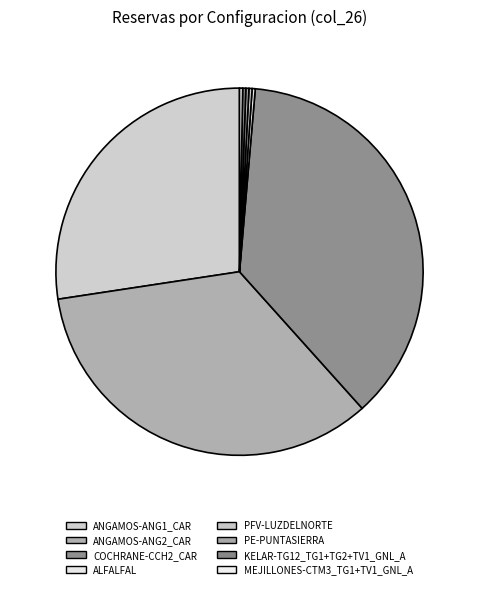

Does any single category account for the majority?

No